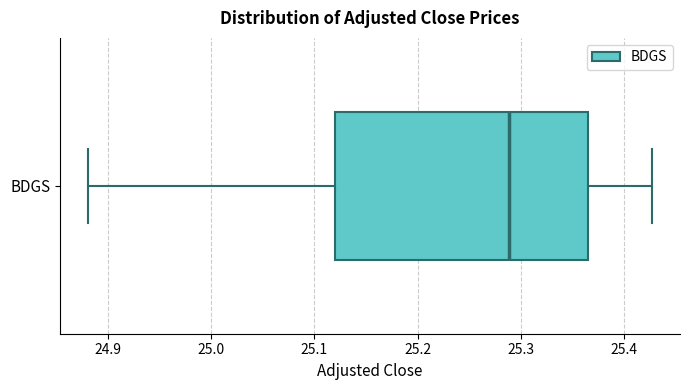

Transcribe this box plot: give where the median line is, the range the box spans, and where the two whiskers end, as read against the x-axis. The values are not printed on the chart, so give them approximately, as read against the axis.

median 25.29, box 25.12 to 25.36, whiskers 24.88 to 25.43